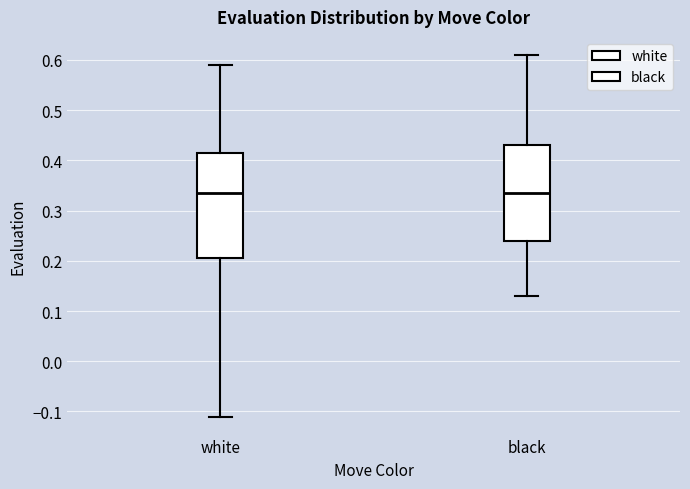

Reading left to right, transcribe this box plot: for each box, give where its median line is, the range the box spans, and where its two whiskers end, as read against the y-axis. The values are not printed on the chart, so give them approximately, as read against the axis.

white: median 0.34, box 0.21 to 0.42, whiskers -0.11 to 0.59
black: median 0.34, box 0.24 to 0.43, whiskers 0.13 to 0.61